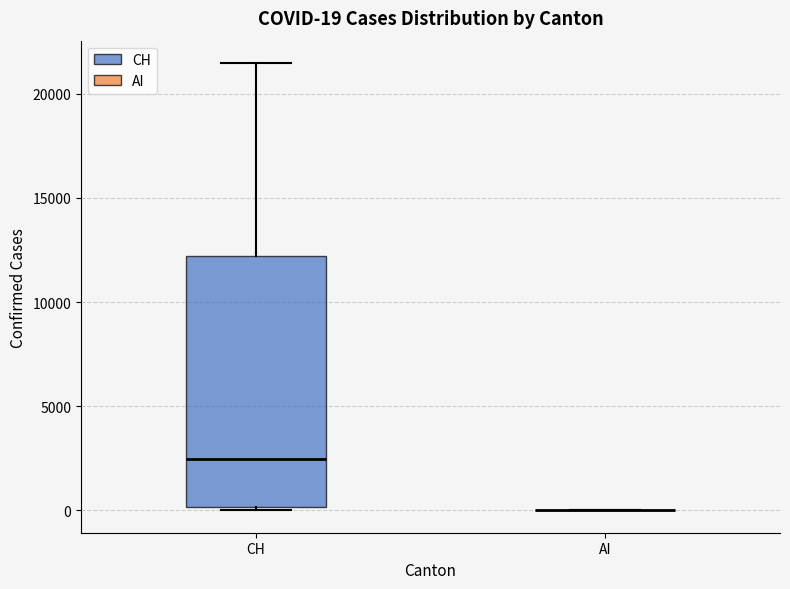

Comparing the boxes themselves (not the whiskers), which one is the tallest?

CH